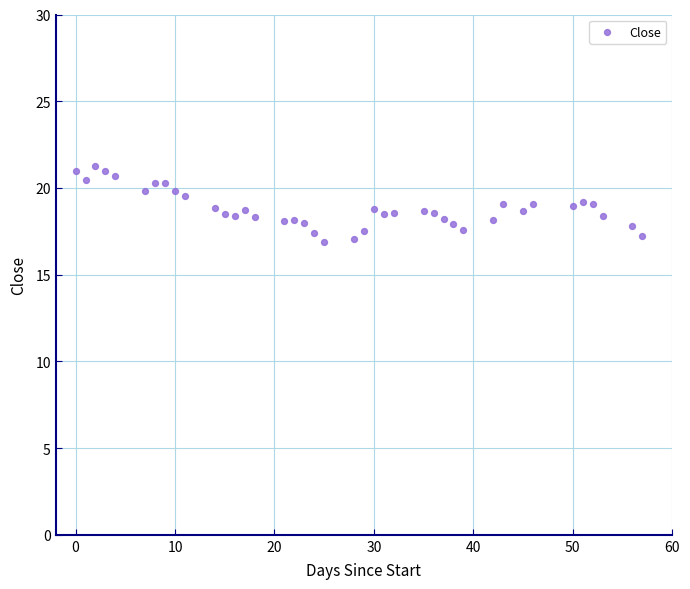

What is the range of X values (max minus min)?

57.0